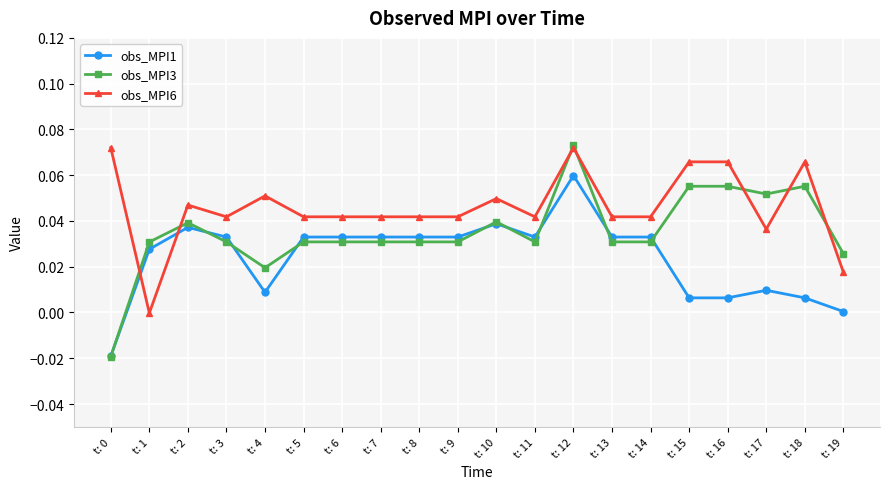

At which category is the sum across all series the highest?

t: 12